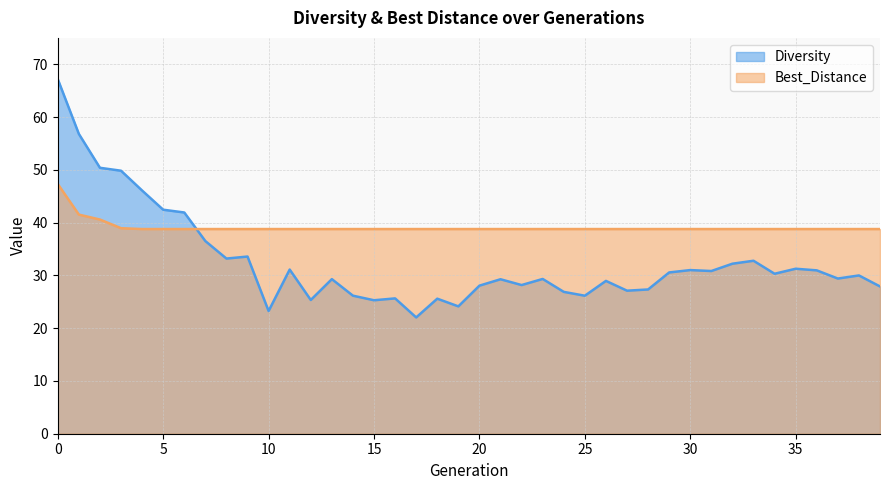

Is it true that Diversity equals 18.9 at 1?

False